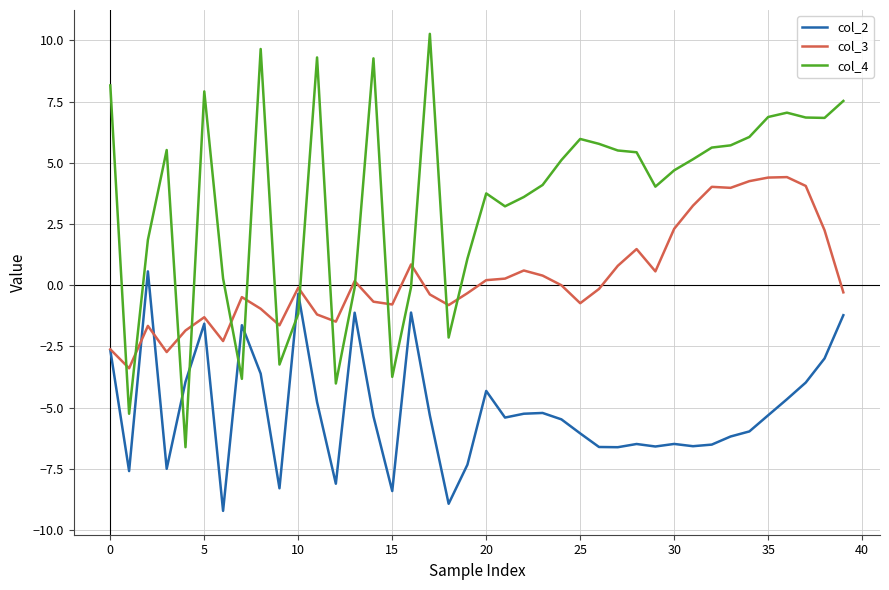

Rank the series by their maximum value, from lowest to highest.

col_2, col_3, col_4